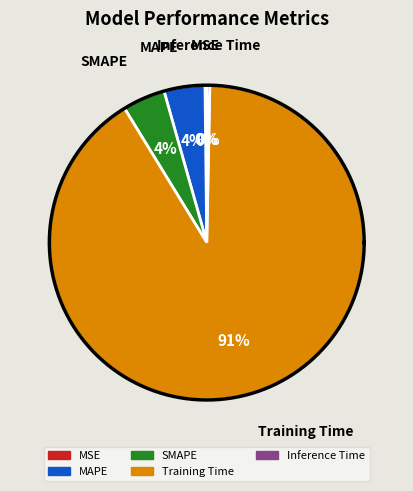

Combined, do SMAPE and MSE account for over 50%?

No